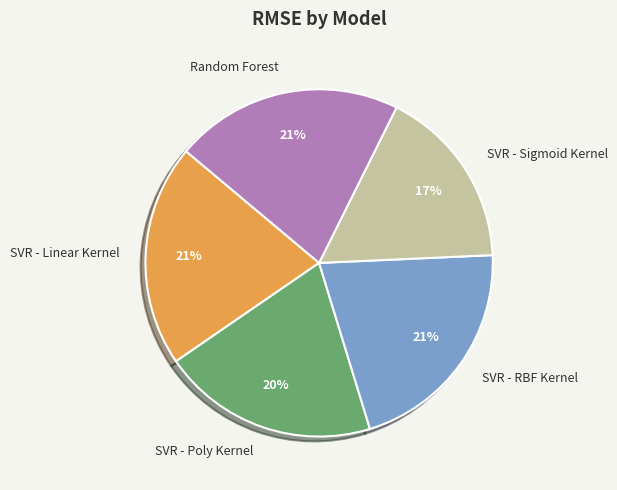

True or false: SVR - RBF Kernel accounts for 21% of the total.

True